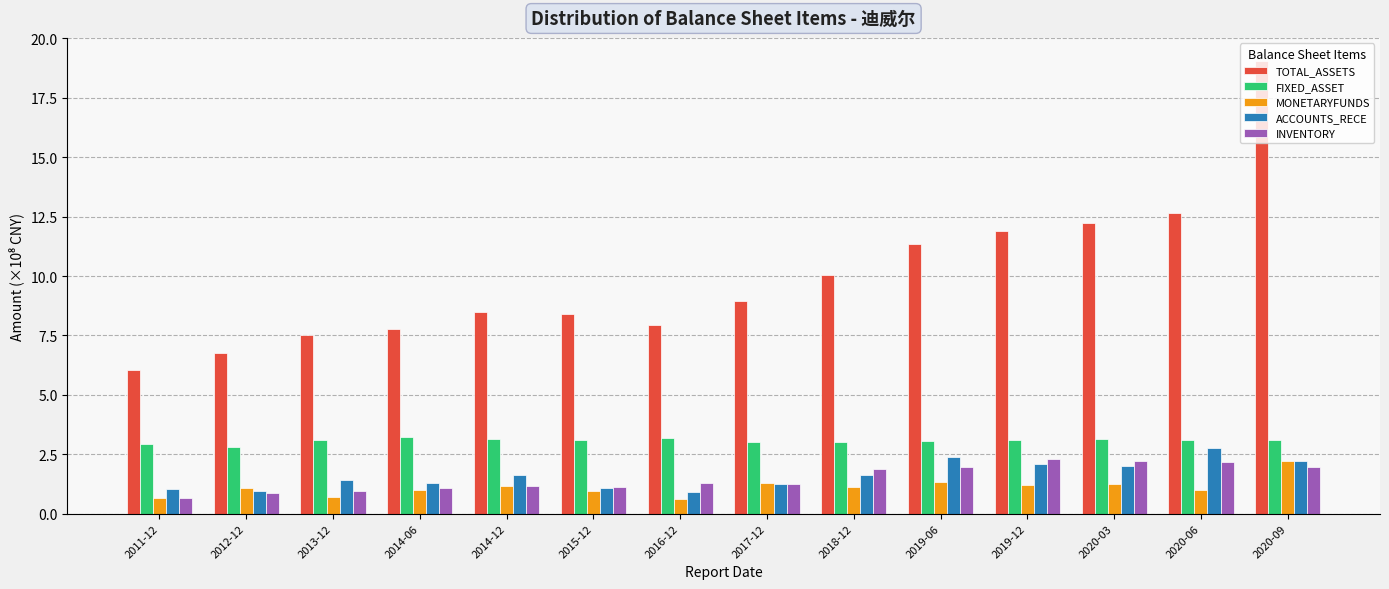

At which label does TOTAL_ASSETS reach its minimum?

2011-12